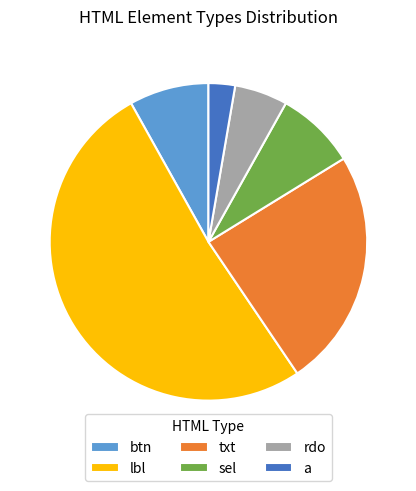

Do btn and sel together represent more than half of the pie?

No